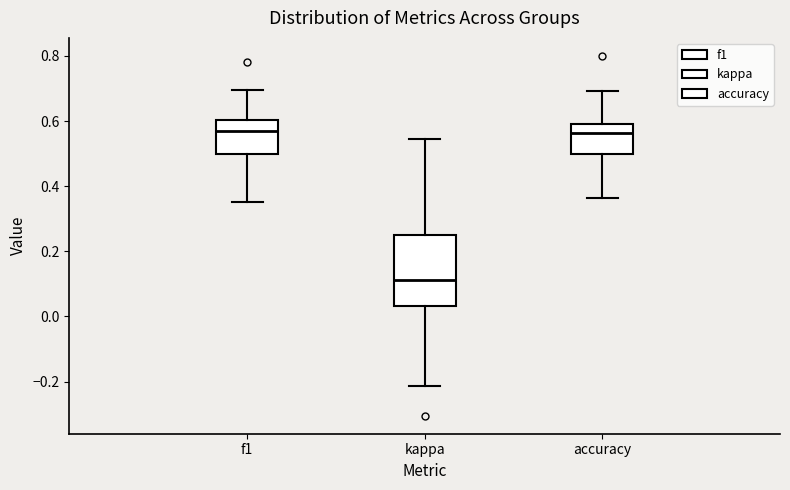

Which box is the tallest, from its lower edge to its upper edge?

kappa